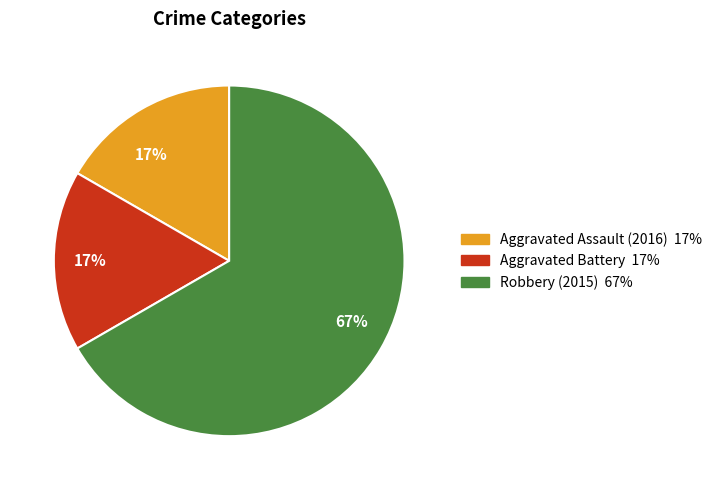

Is there any slice that represents more than half of the pie?

Yes